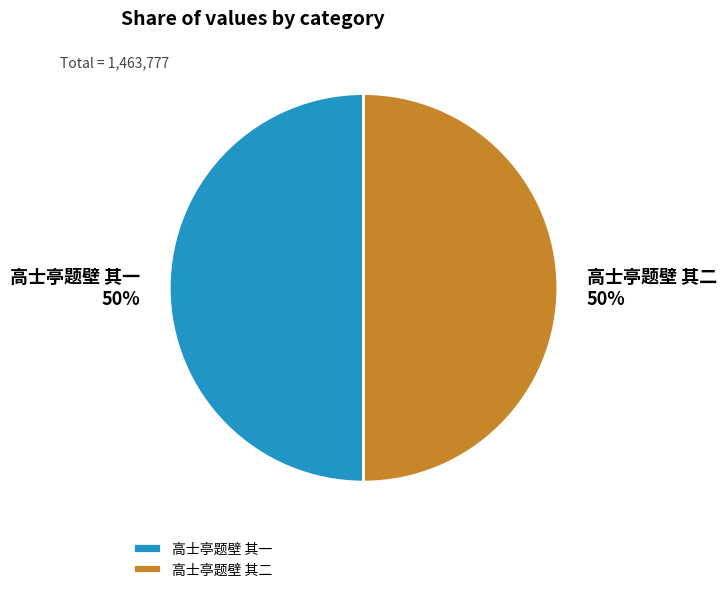

How many slices are in this pie chart?

2